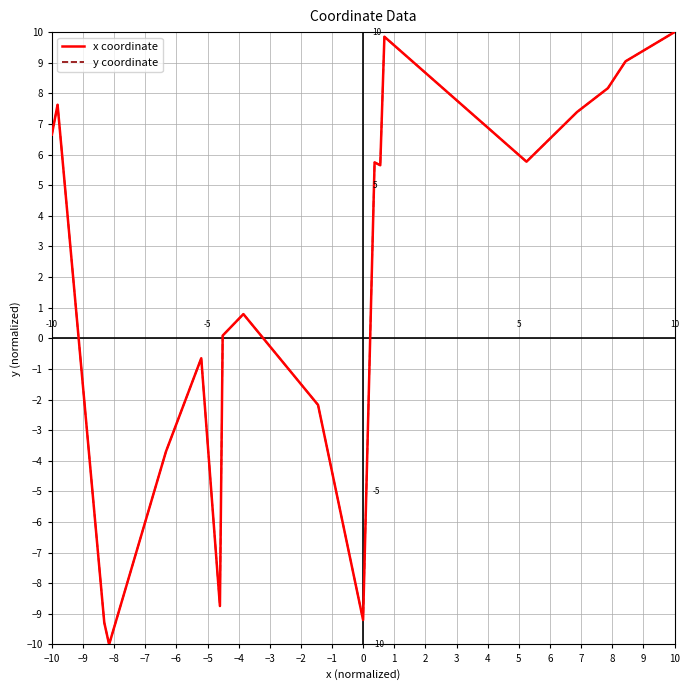

Count the number of data series in this chart.

2